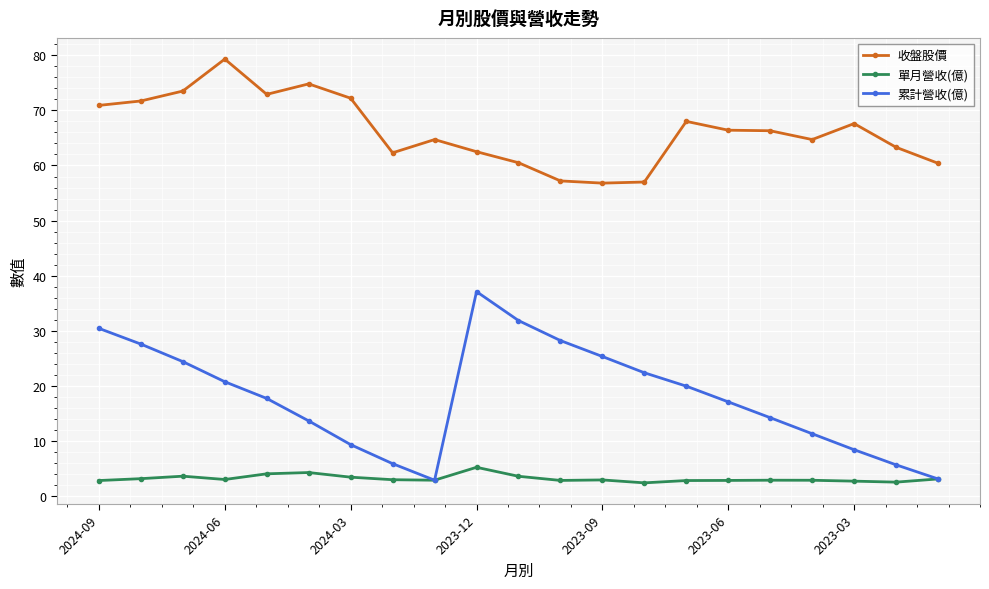

What is the minimum value shown in the chart?

2.4